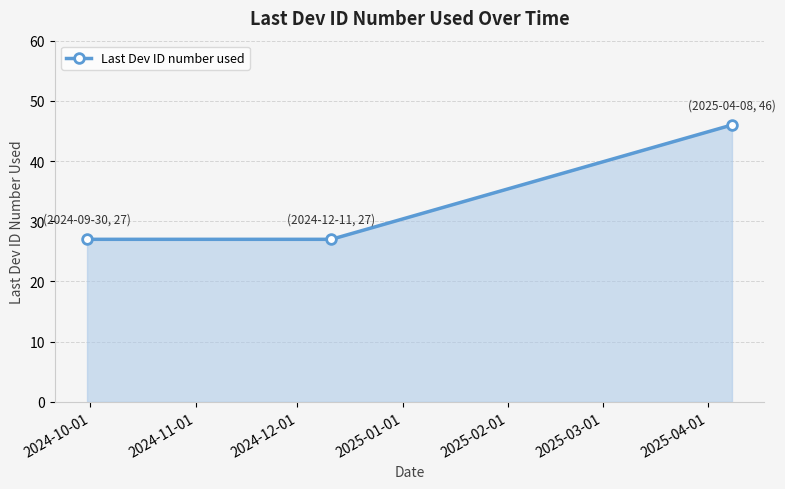

What is the greatest value displayed?

46